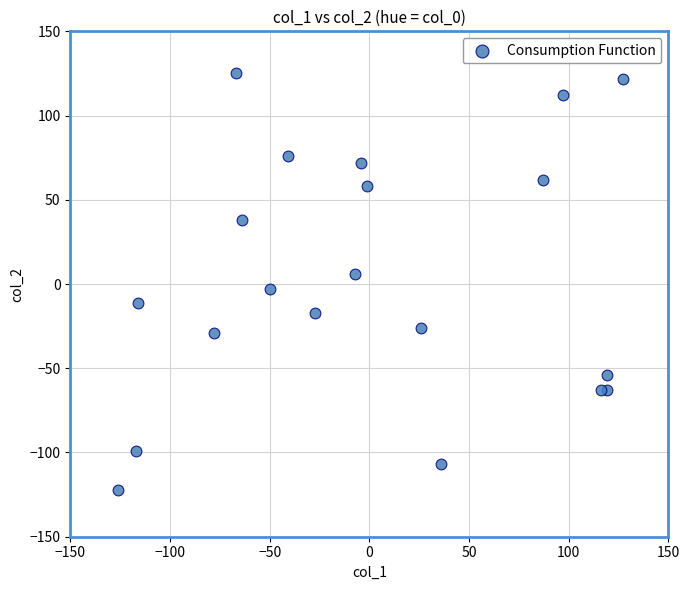

What is the range of Y values (max minus min)?

247